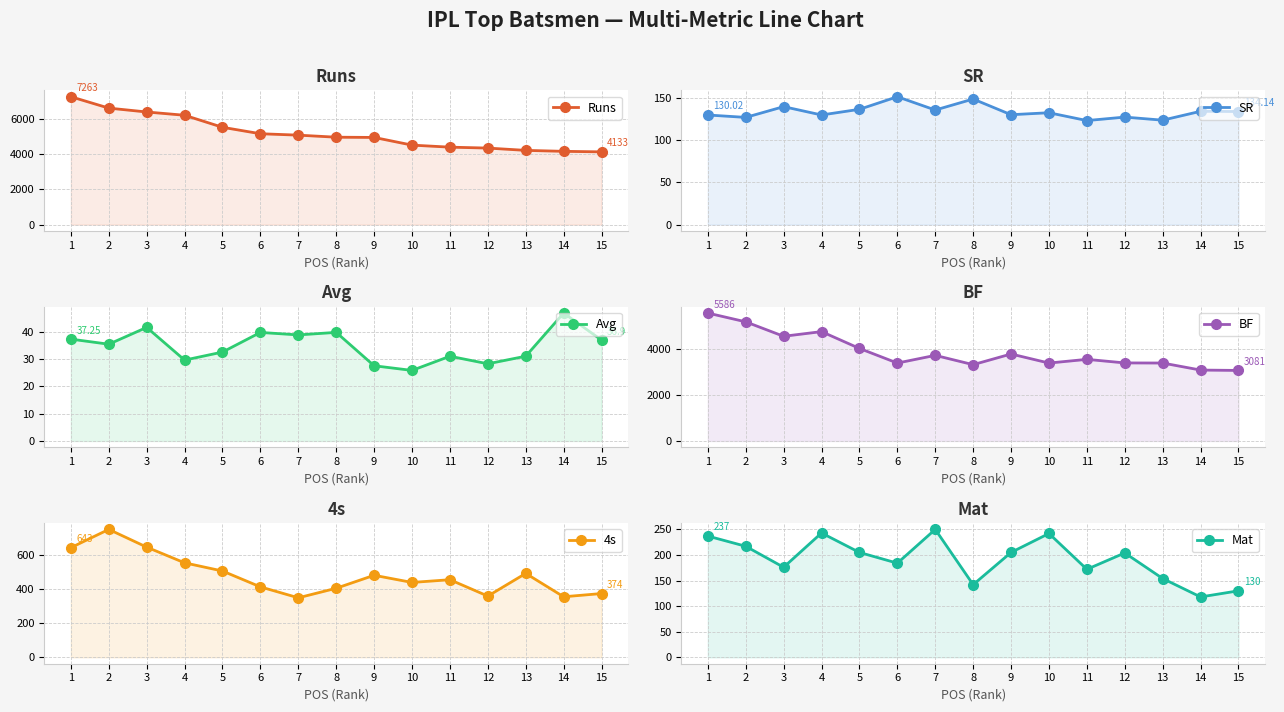

At which category does BF reach its first local peak?

4